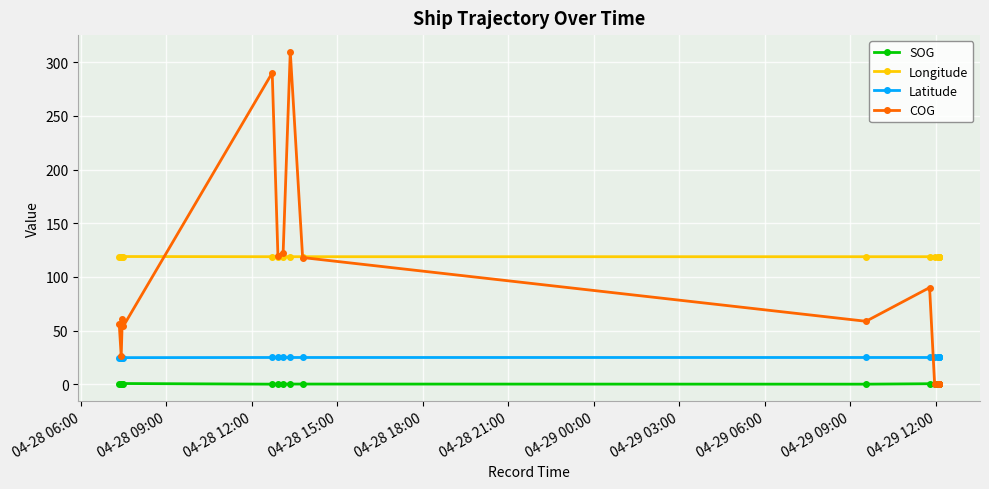

How many data points in COG are above 56?

9